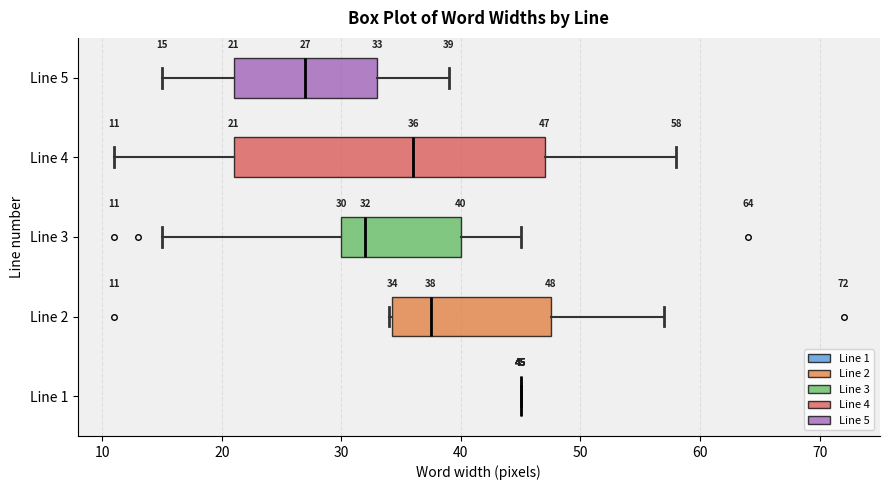

Which box is the widest, from its left edge to its right edge?

Line 4